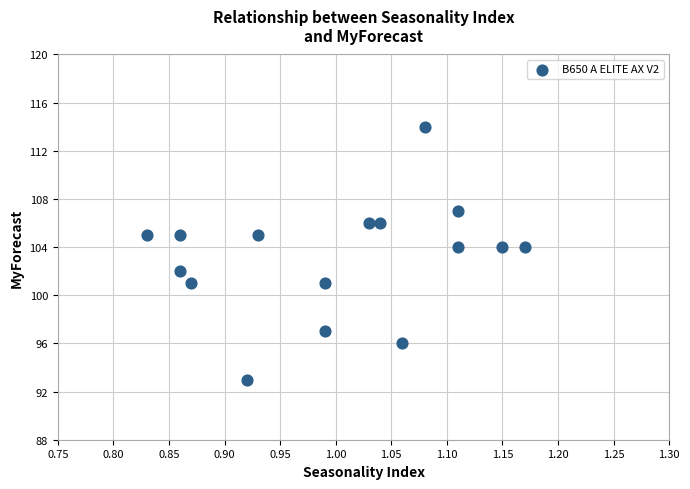

What is the range of Y values (max minus min)?

21